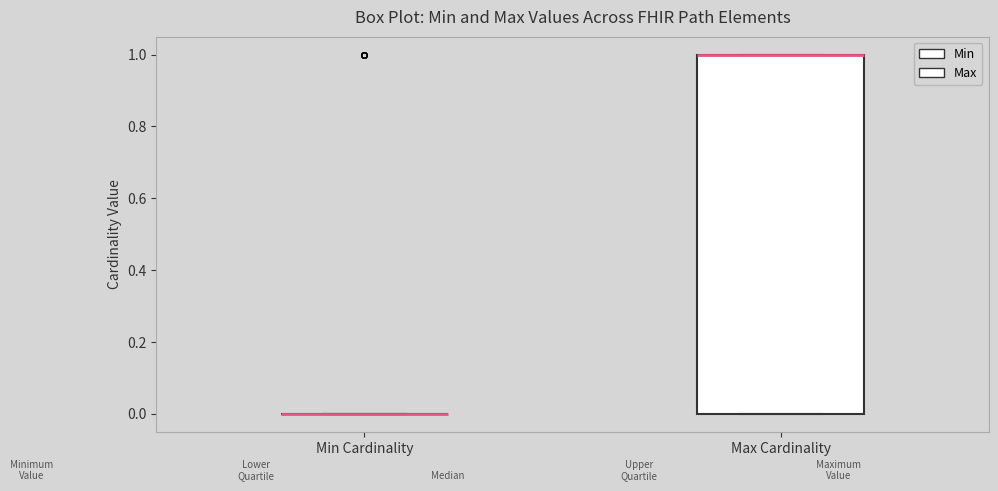

Where is the lower edge of the box for Max Cardinality on the y-axis? The values are not printed on the chart, so give them approximately, as read against the axis.

0